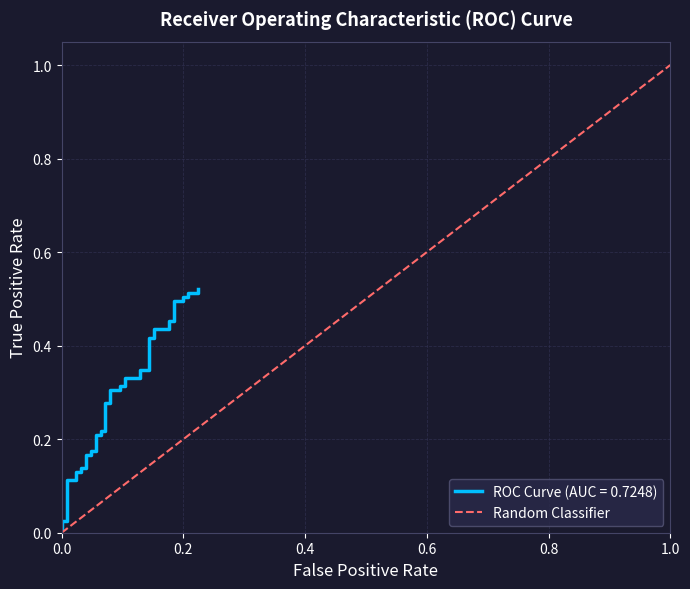

What is the difference between the maximum and minimum values?

1